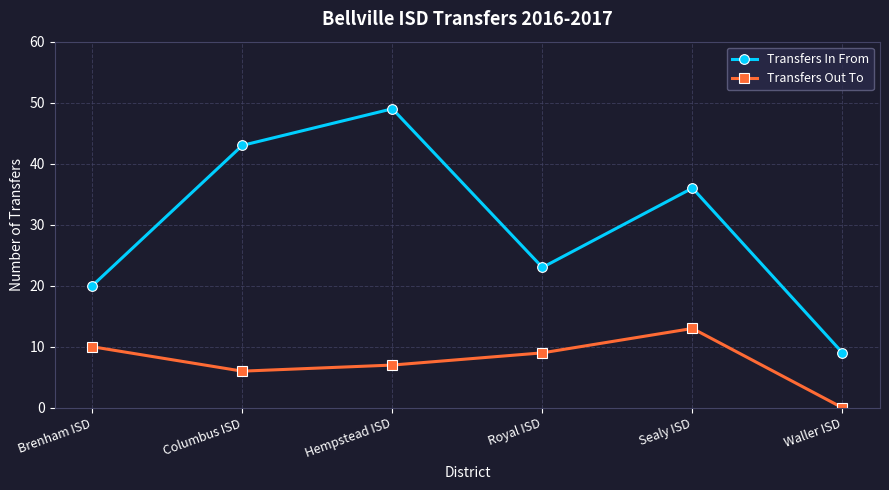

Which series has the largest total across all categories?

Transfers In From